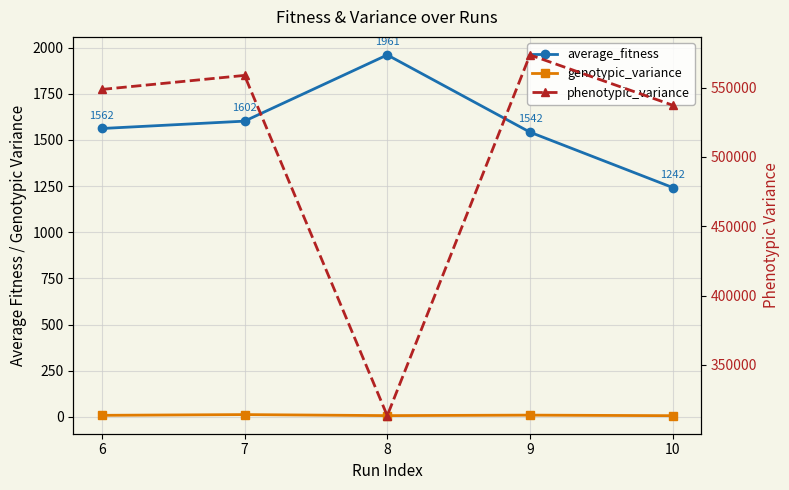

What is the sum of all phenotypic_variance values?

2531612.0